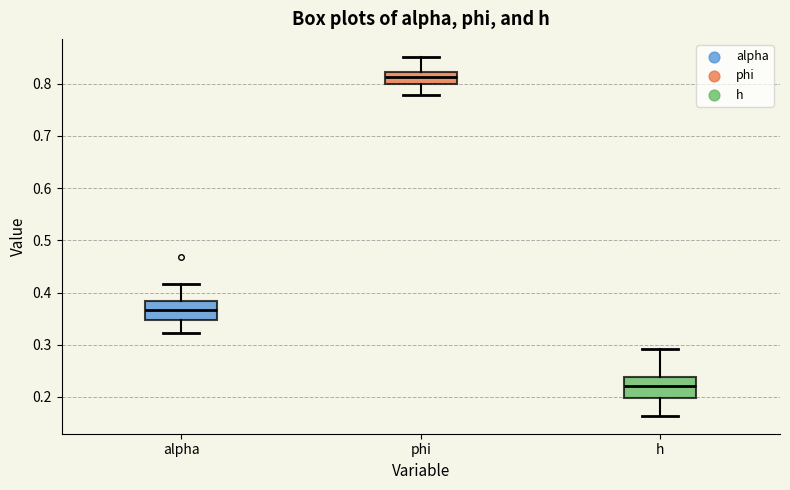

Reading left to right, transcribe this box plot: for each box, give where its median line is, the range the box spans, and where its two whiskers end, as read against the y-axis. The values are not printed on the chart, so give them approximately, as read against the axis.

alpha: median 0.37, box 0.35 to 0.38, whiskers 0.32 to 0.42
phi: median 0.81, box 0.80 to 0.82, whiskers 0.78 to 0.85
h: median 0.22, box 0.20 to 0.24, whiskers 0.16 to 0.29